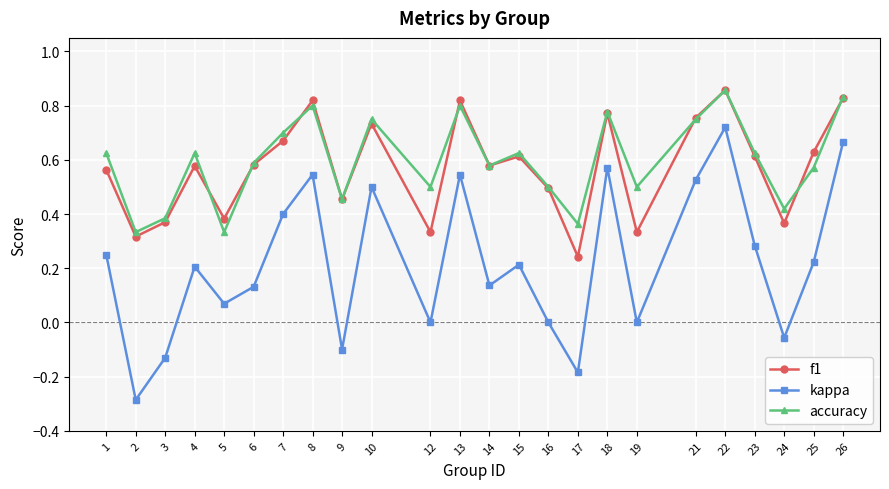

Where do accuracy and f1 first cross each other?

4 and 5